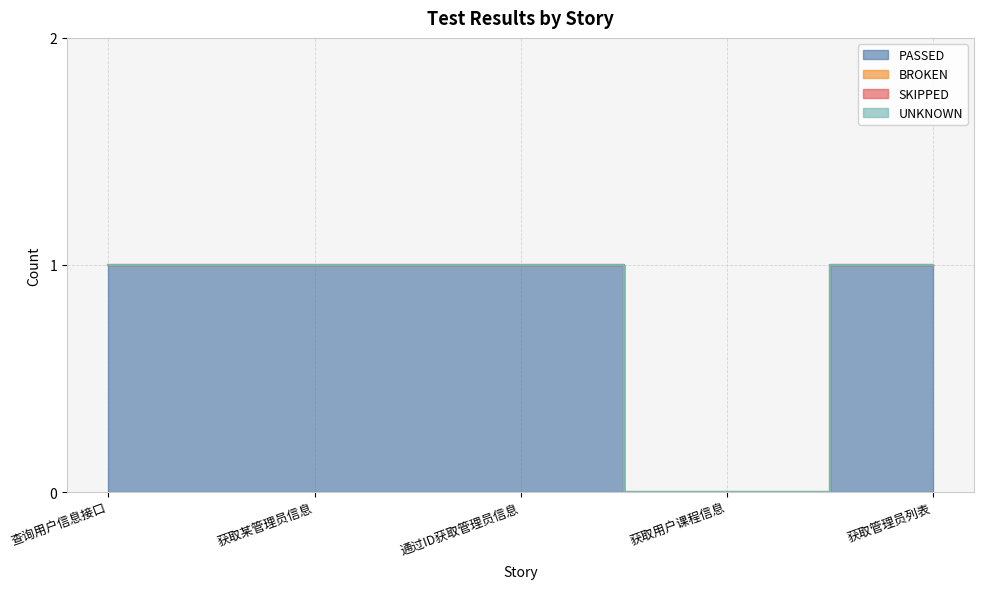

Count the number of data series in this chart.

4